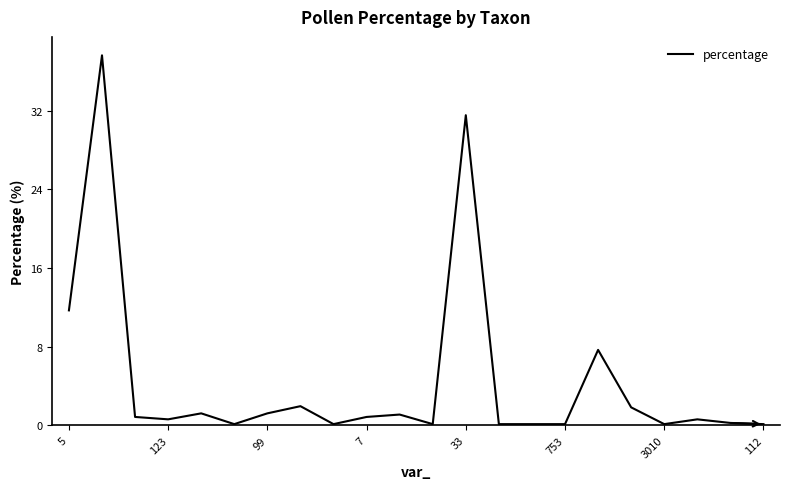

What is the maximum value shown in the chart?

37.6